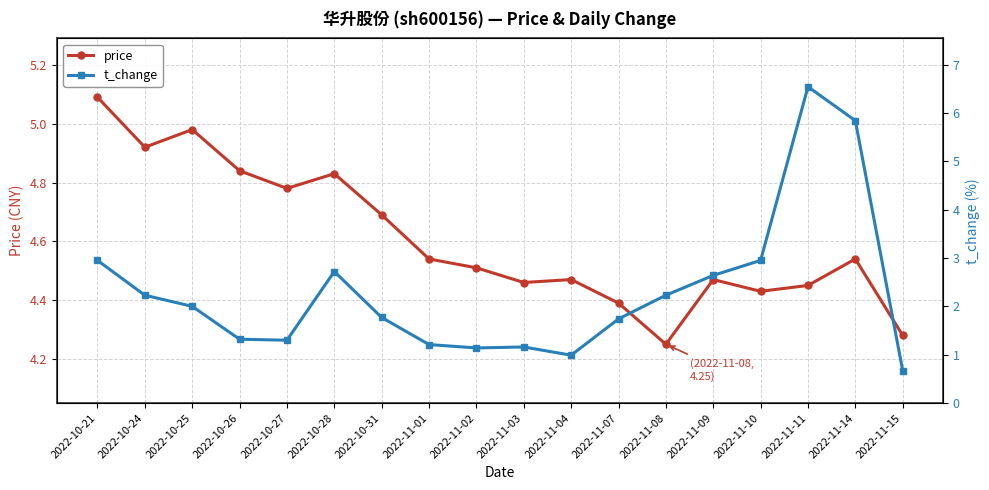

How many lines are shown in the chart?

2